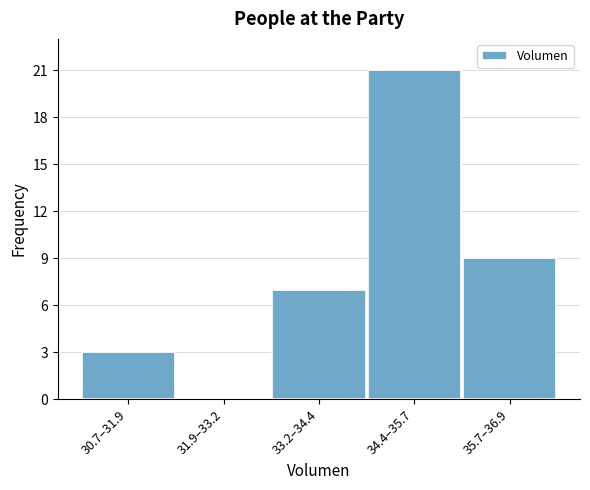

Reading left to right, what are all the values shown in this chart?

30.7–31.9=3	31.9–33.2=0	33.2–34.4=7	34.4–35.7=21	35.7–36.9=9